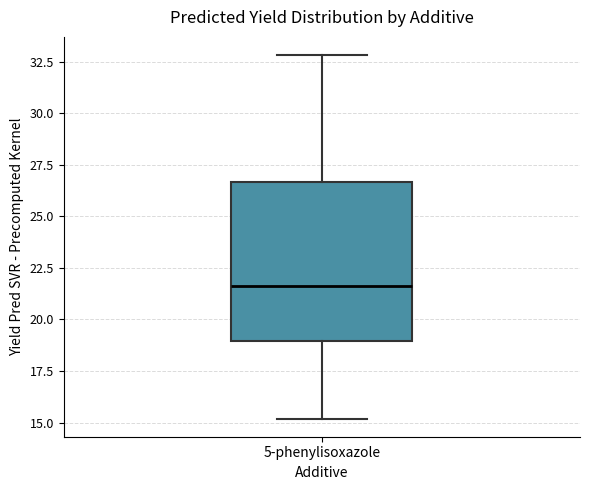

Transcribe this box plot: give where the median line is, the range the box spans, and where the two whiskers end, as read against the y-axis. The values are not printed on the chart, so give them approximately, as read against the axis.

median 21.5, box 19.0 to 26.5, whiskers 15.0 to 33.0